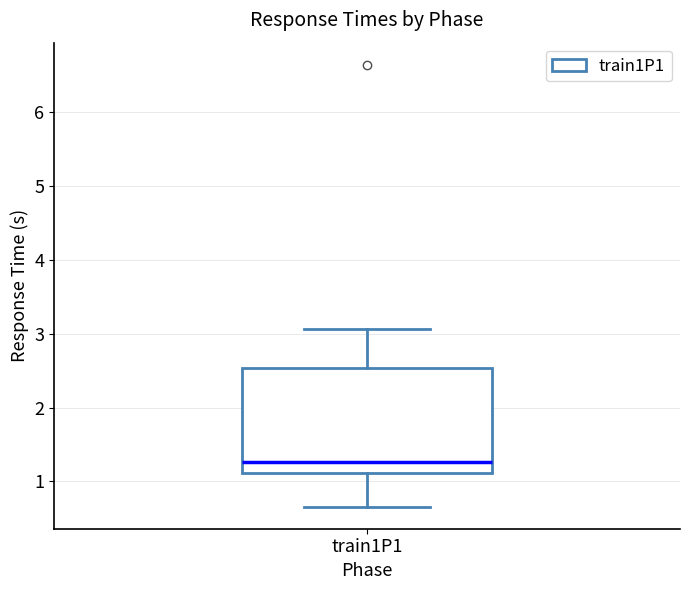

Transcribe this box plot: give where the median line is, the range the box spans, and where the two whiskers end, as read against the y-axis. The values are not printed on the chart, so give them approximately, as read against the axis.

median 1.3, box 1.1 to 2.5, whiskers 0.7 to 3.1